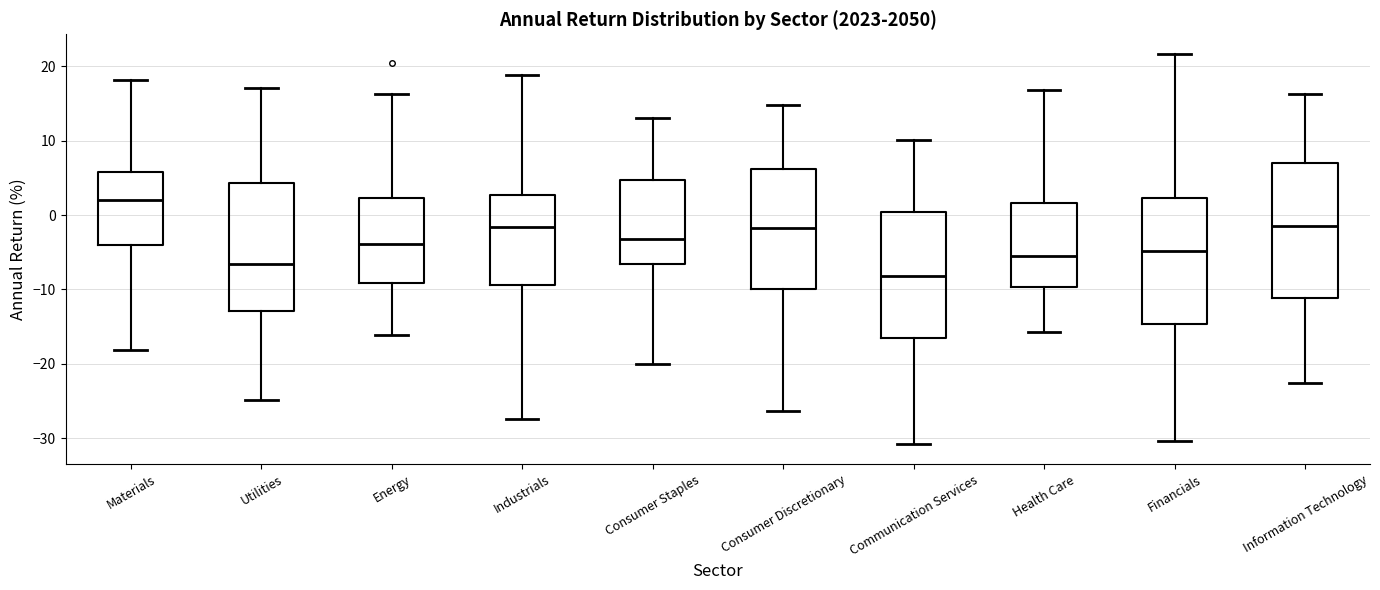

Which box has the highest median line?

Materials